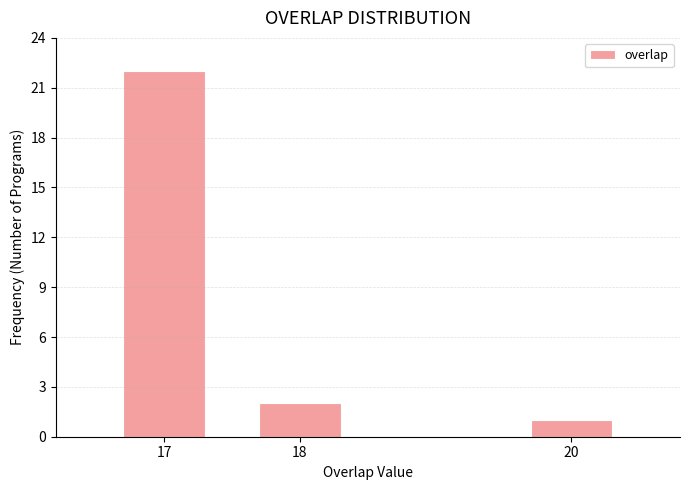

Reading left to right, list all the values displayed in this chart.

22	2	1